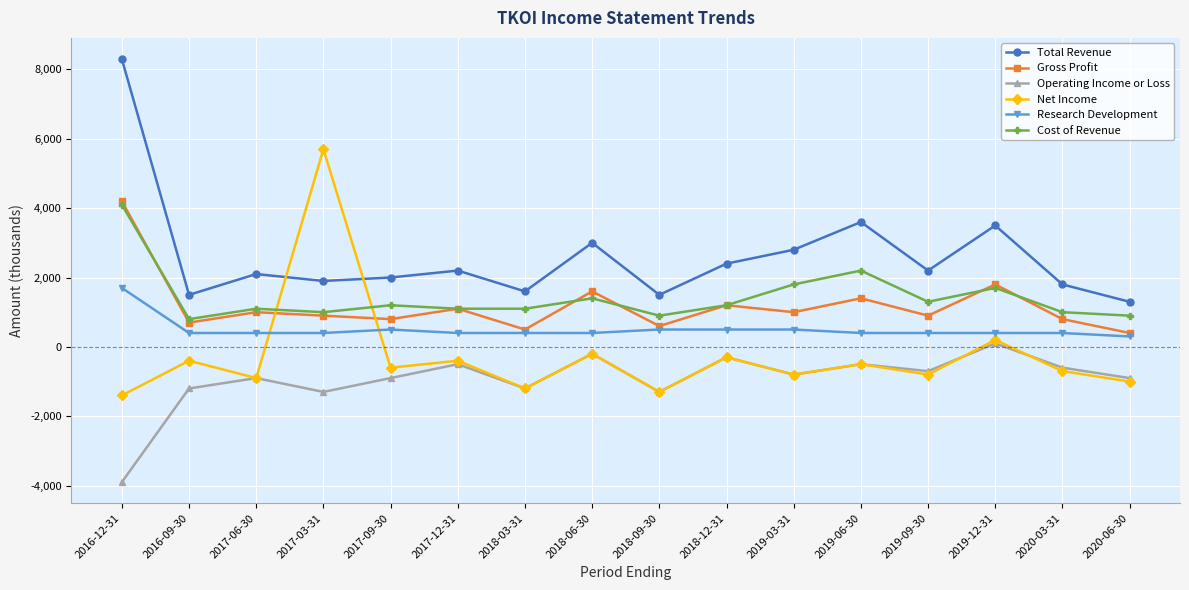

What is the sum of all Research Development values?

8000